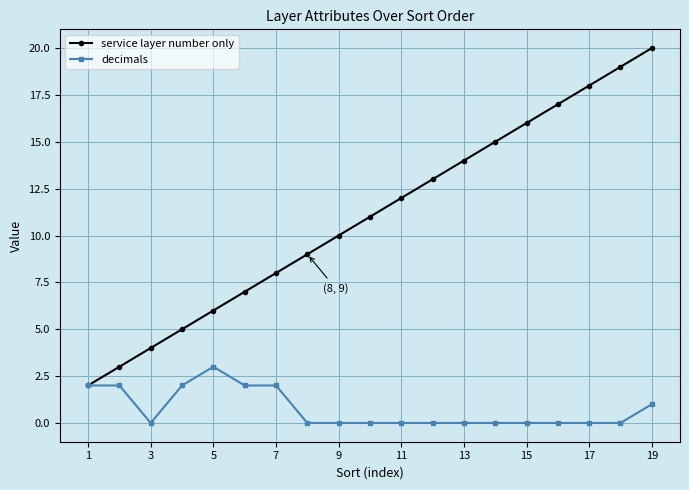

What is the maximum value for decimals?

3